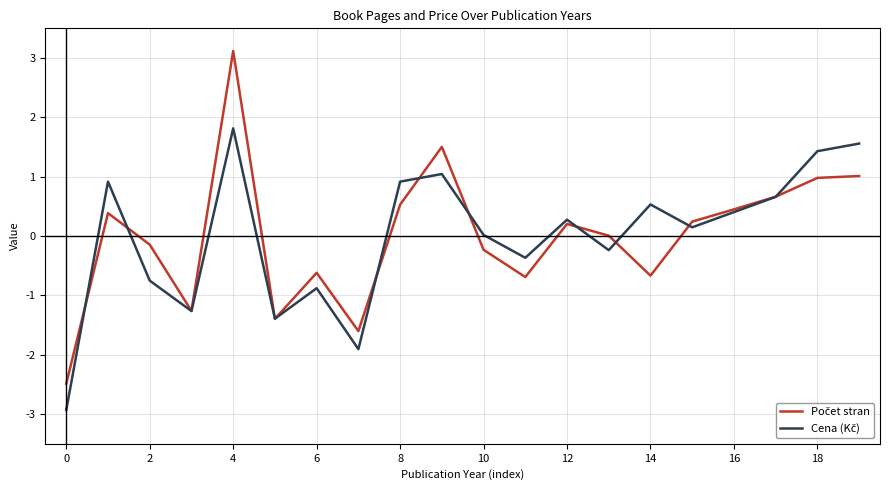

True or false: Počet stran has more than 1 points higher than both neighbors.

True